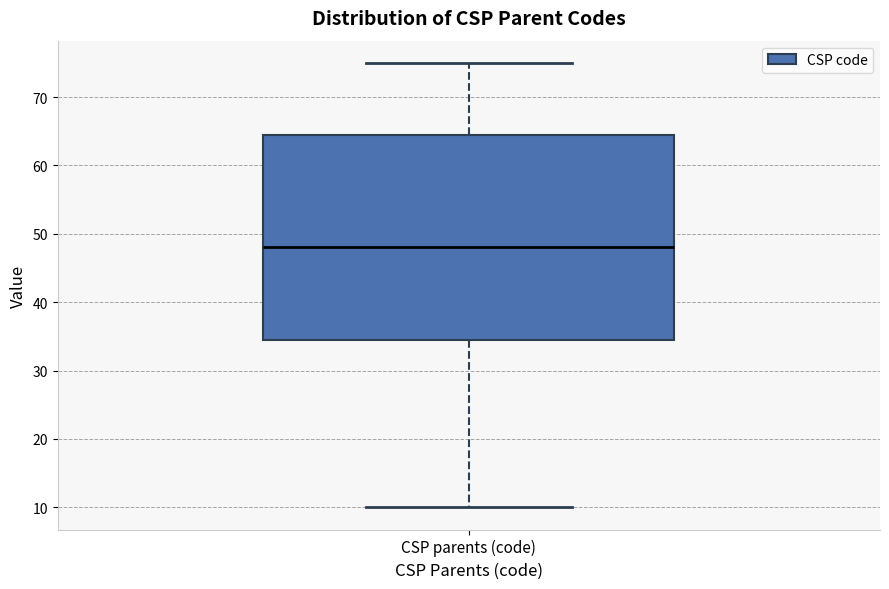

Read this box plot against the y-axis: the position of the median line, the range covered by the box, and the ends of both whiskers. The values are not printed on the chart, so give them approximately, as read against the axis.

median 48, box 35 to 65, whiskers 10 to 75